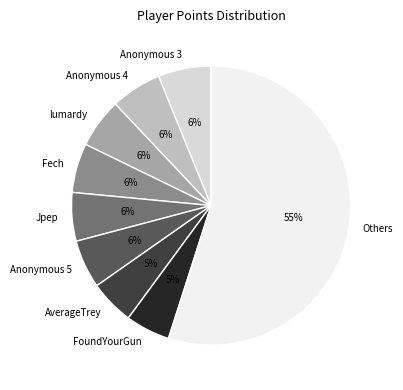

To the nearest percent, what portion does Anonymous 4 represent?

6%